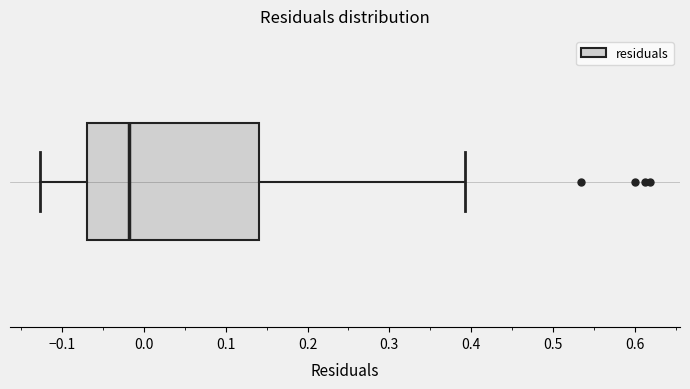

Where is the left edge of the box on the x-axis? The values are not printed on the chart, so give them approximately, as read against the axis.

-0.07